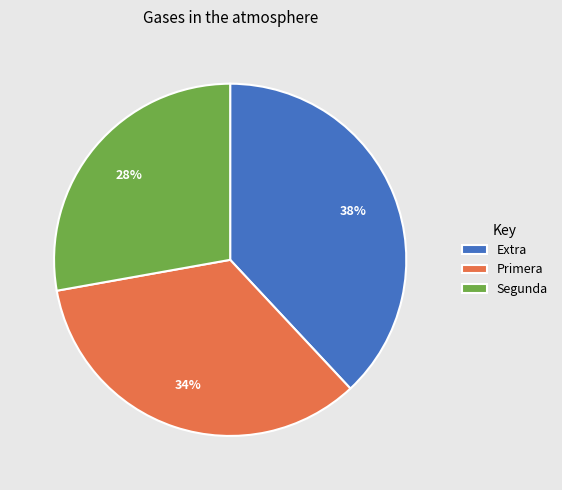

Count the number of slices in the pie.

3